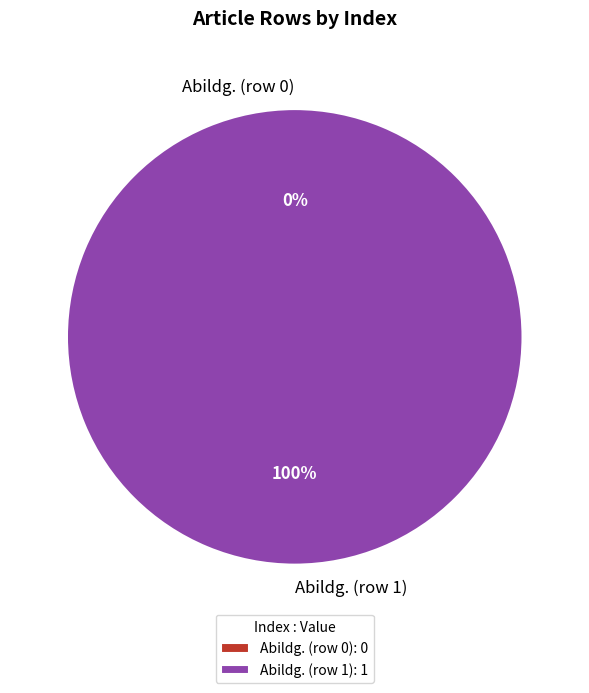

To the nearest percent, what percentage of the pie is Abildg. (row 1)?

100%